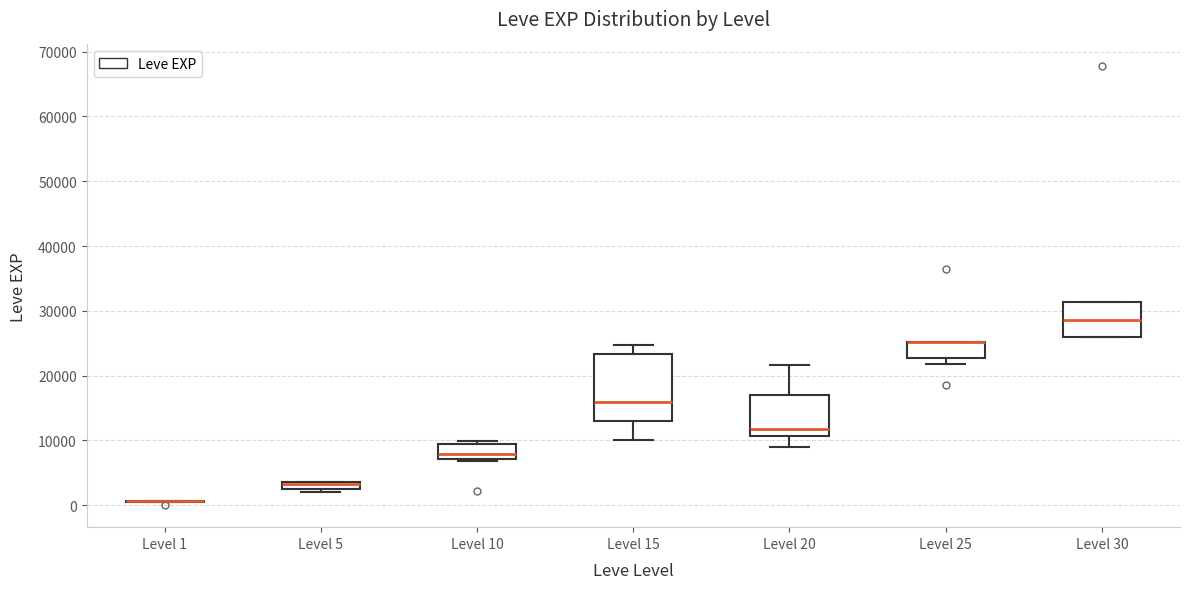

Which box is the tallest, from its lower edge to its upper edge?

Level 15